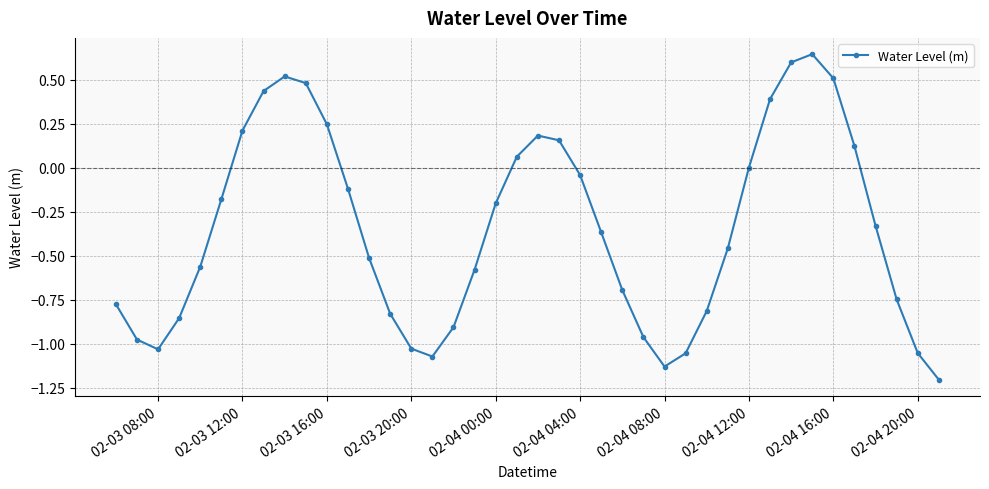

How many interior local peaks (higher than both neighbors) does the data have?

3